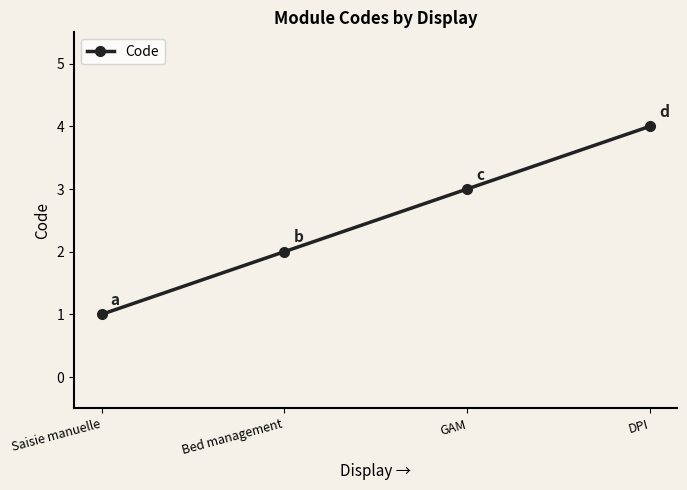

What is the change in value from Bed management to DPI?

+2